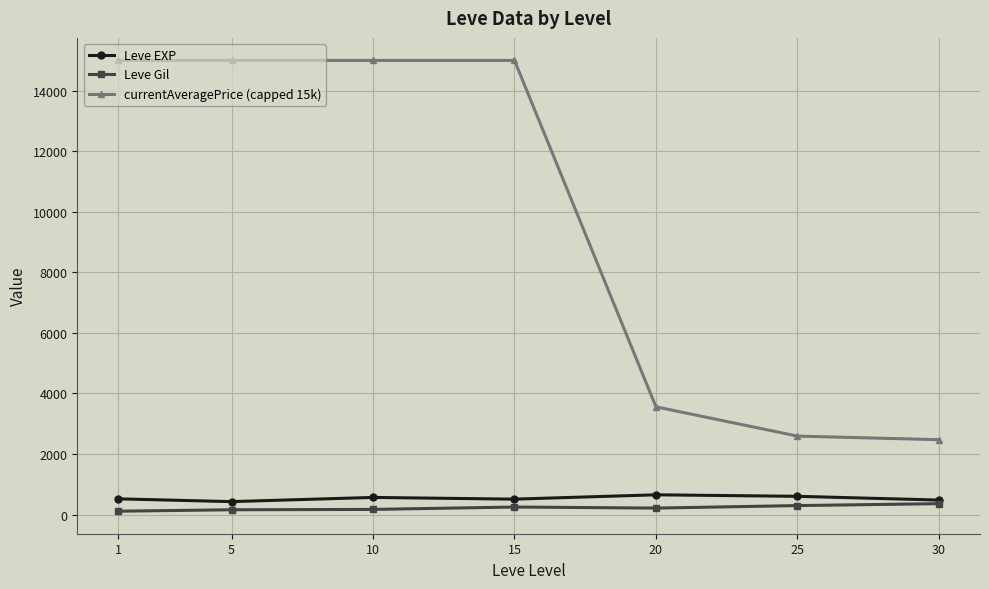

What is the value of the Leve EXP point at the 4th from the left?

510.0